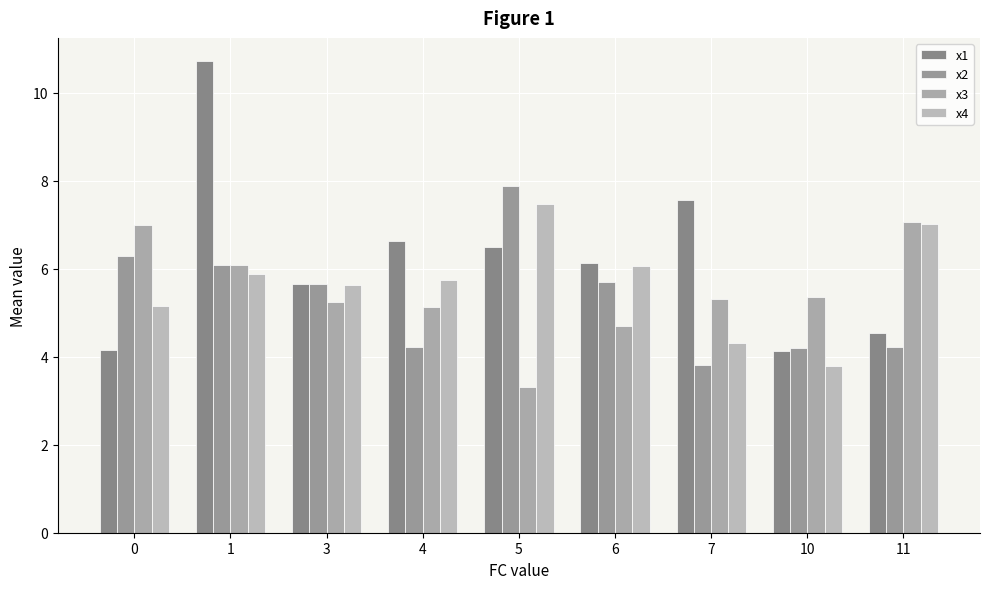

Reading left to right, transcribe all the data shown in this chart.

x1: 4.2	10.7	5.7	6.6	6.5	6.1	7.6	4.1	4.5
x2: 6.3	6.1	5.7	4.2	7.9	5.7	3.8	4.2	4.2
x3: 7.0	6.1	5.2	5.1	3.3	4.7	5.3	5.3	7.1
x4: 5.2	5.9	5.6	5.7	7.5	6.1	4.3	3.8	7.0